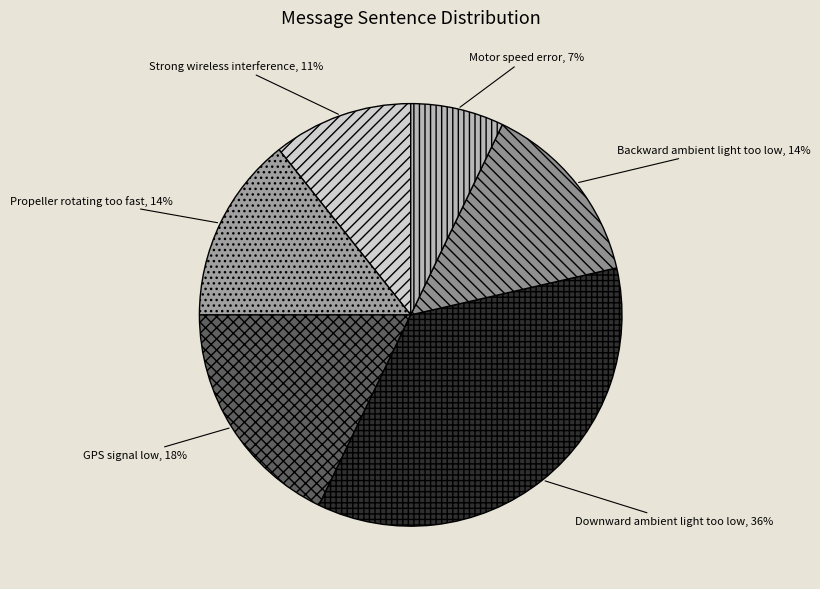

Is there any slice that represents more than half of the pie?

No